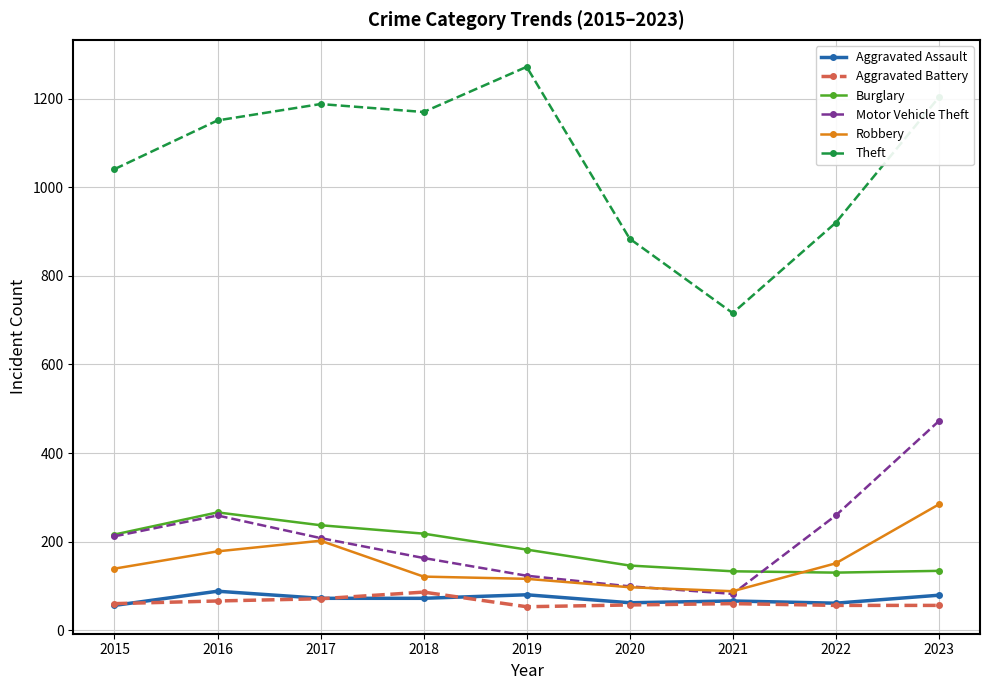

What is the total value across all series at 2021?

1145